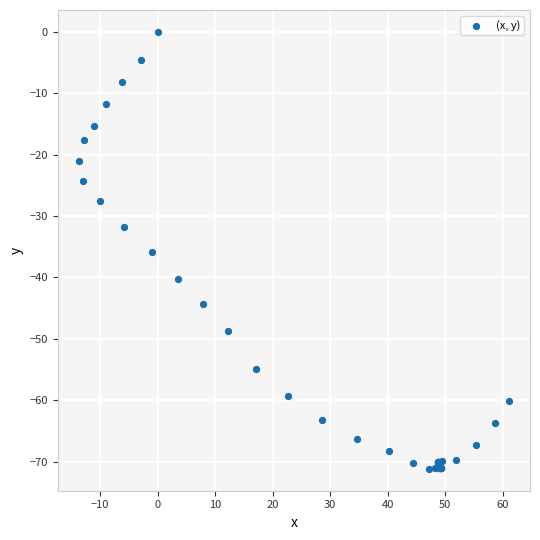

What Y value in the scatter plot is closest to -35?

-35.9